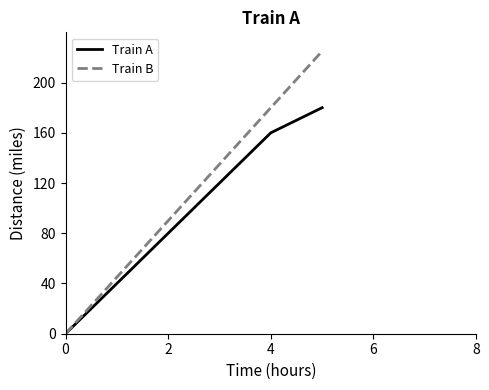

Which series has the largest total across all categories?

Train B